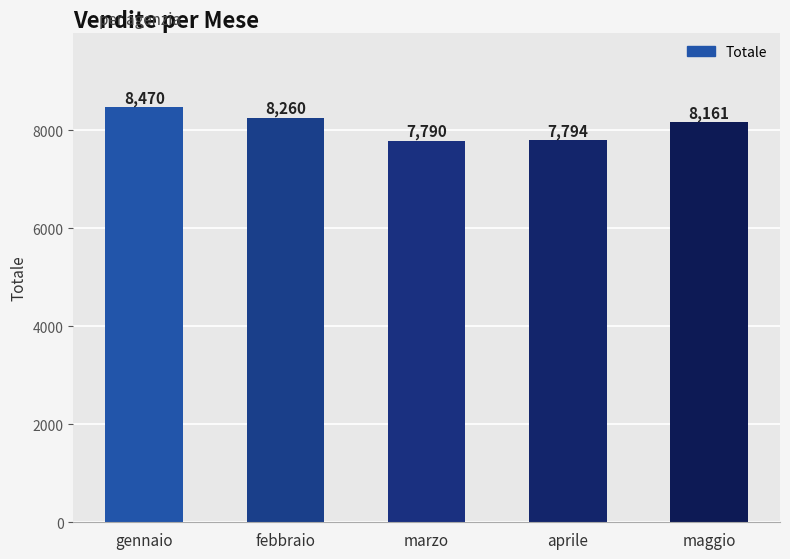

Reading right to left, extract all data points from this chart.

8161	7794	7790	8260	8470